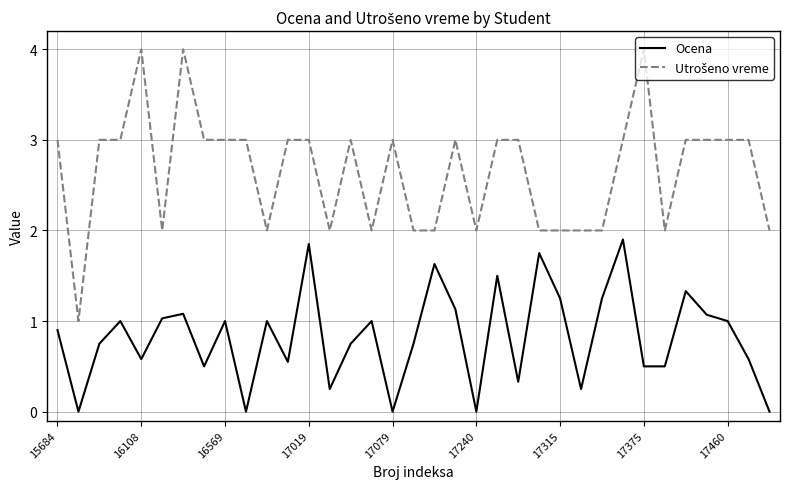

What is the maximum value shown in the chart?

4.0